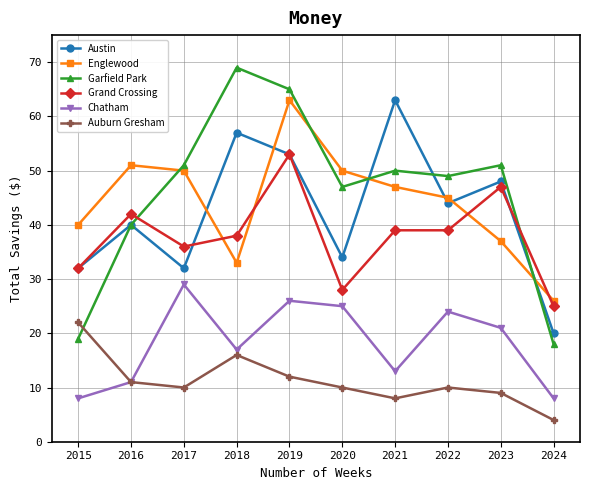

How many distinct data groups are displayed?

6